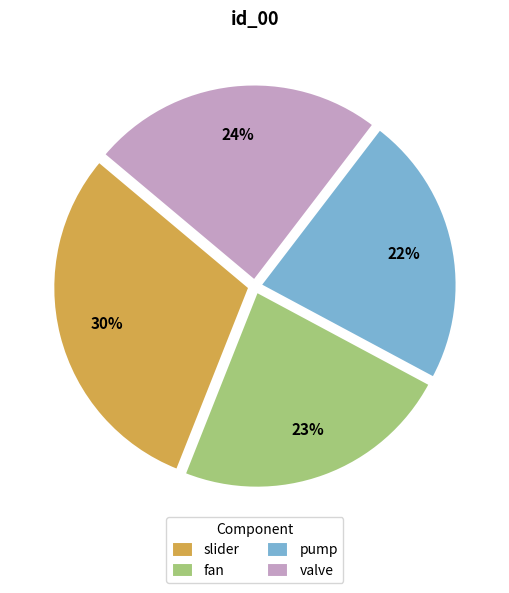

True or false: slider accounts for 16% of the total.

False